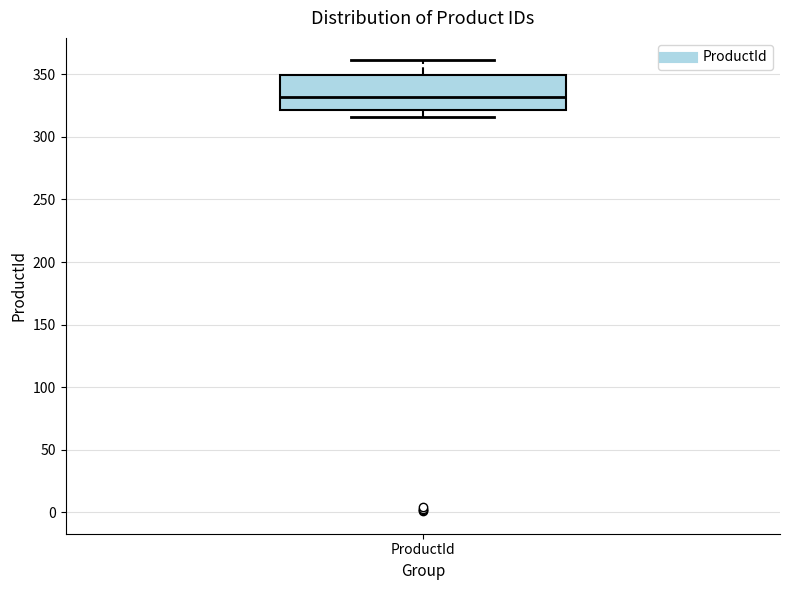

Read this box plot against the y-axis: the position of the median line, the range covered by the box, and the ends of both whiskers. The values are not printed on the chart, so give them approximately, as read against the axis.

median 330, box 320 to 350, whiskers 315 to 360